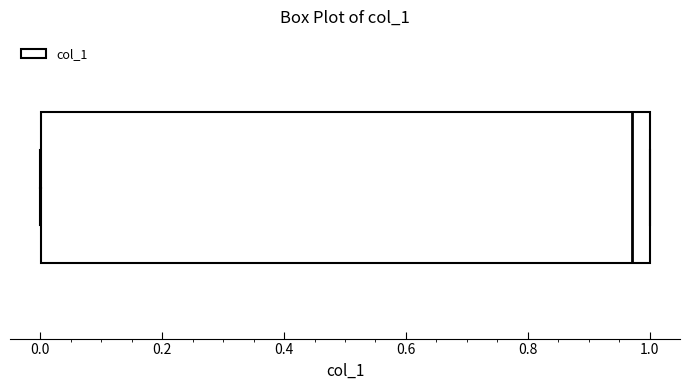

Where is the left edge of the box on the x-axis? The values are not printed on the chart, so give them approximately, as read against the axis.

0.00